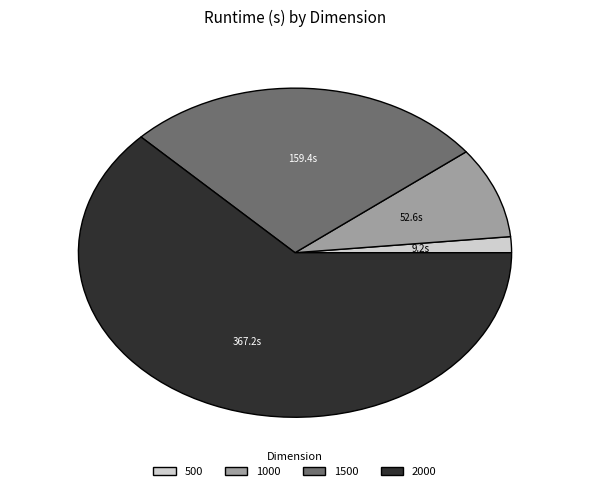

Does any single category account for the majority?

Yes